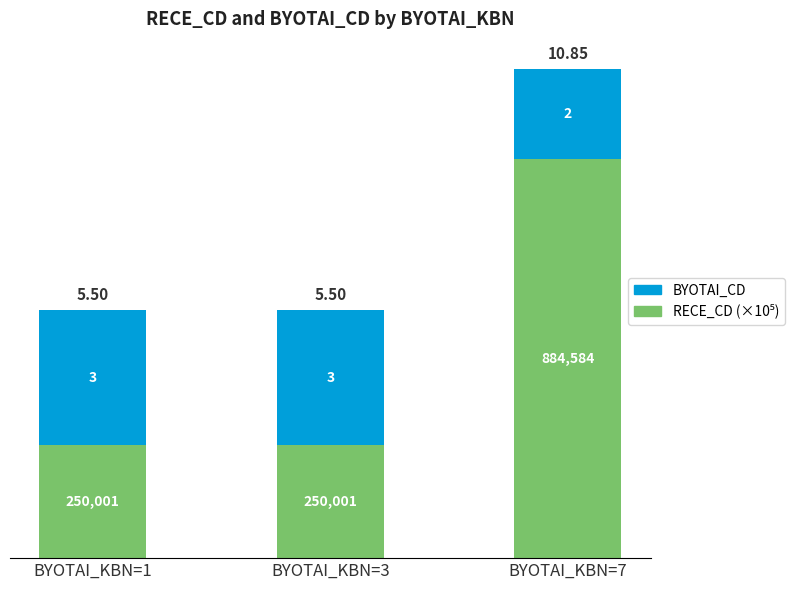

Does the chart contain any negative values?

No